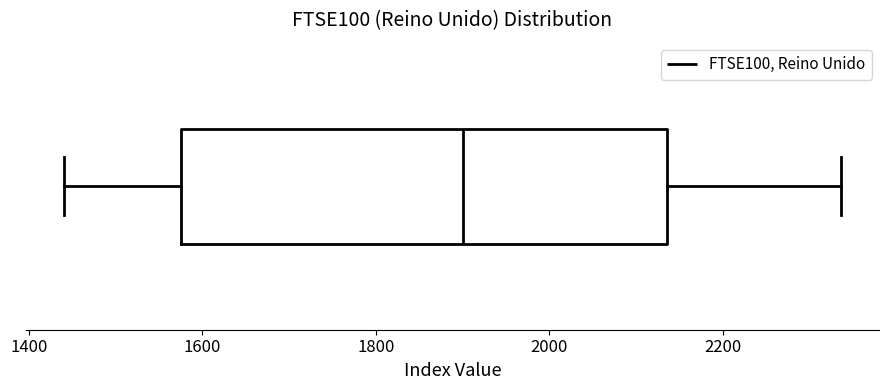

Transcribe this box plot: give where the median line is, the range the box spans, and where the two whiskers end, as read against the x-axis. The values are not printed on the chart, so give them approximately, as read against the axis.

median 1900, box 1580 to 2140, whiskers 1440 to 2340